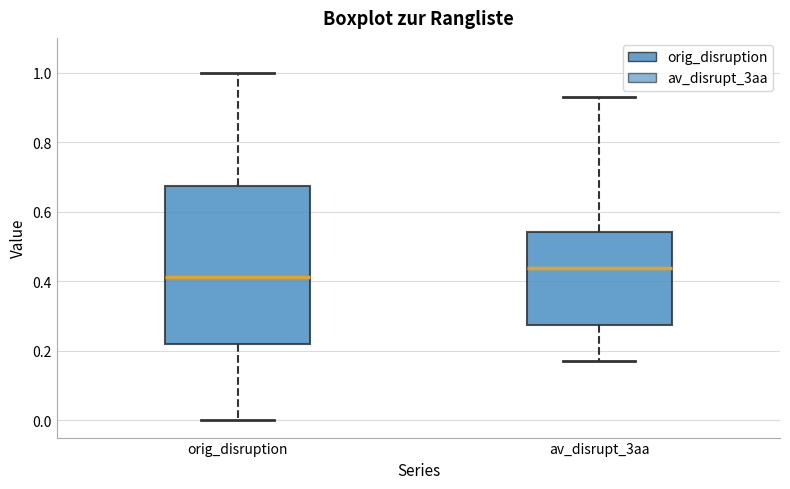

Which box is the tallest, from its lower edge to its upper edge?

orig_disruption